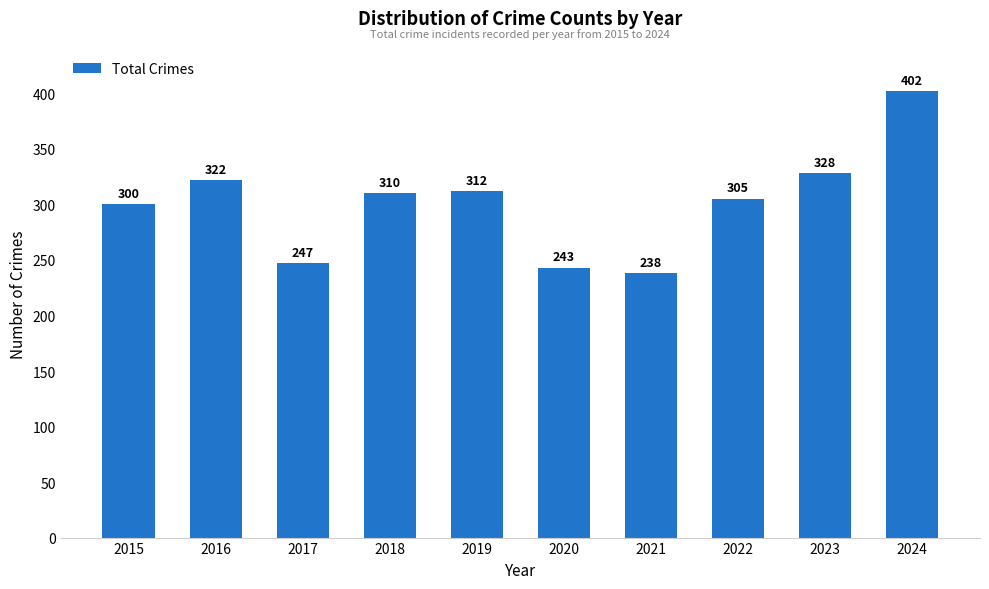

Rank the categories by value from highest to lowest.

2024, 2023, 2016, 2019, 2018, 2022, 2015, 2017, 2020, 2021